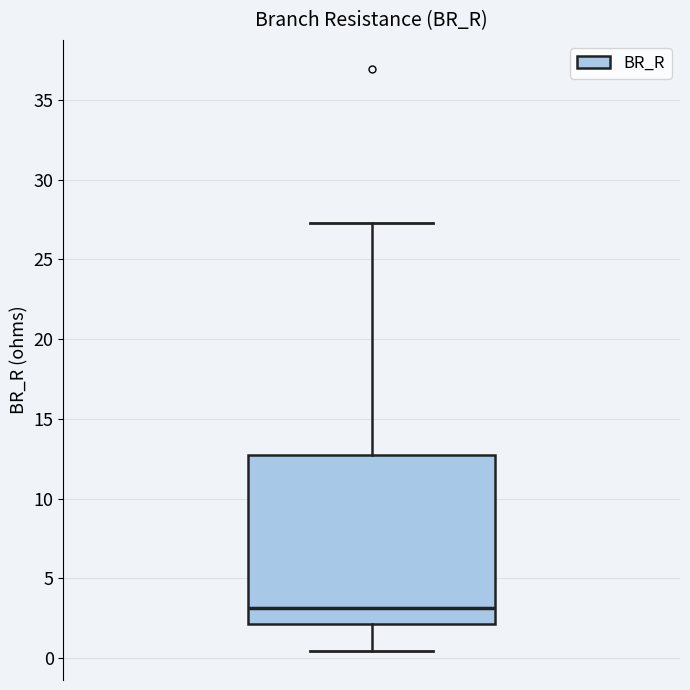

Read this box plot against the y-axis: the position of the median line, the range covered by the box, and the ends of both whiskers. The values are not printed on the chart, so give them approximately, as read against the axis.

median 3.0, box 2.0 to 12.5, whiskers 0.5 to 27.5